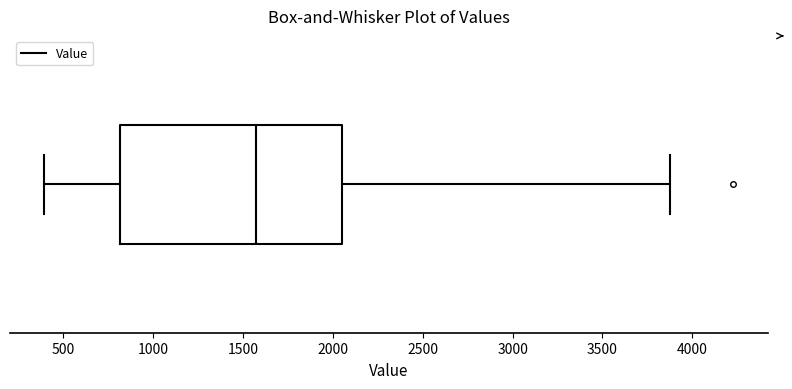

Transcribe this box plot: give where the median line is, the range the box spans, and where the two whiskers end, as read against the x-axis. The values are not printed on the chart, so give them approximately, as read against the axis.

median 1550, box 800 to 2050, whiskers 400 to 3850